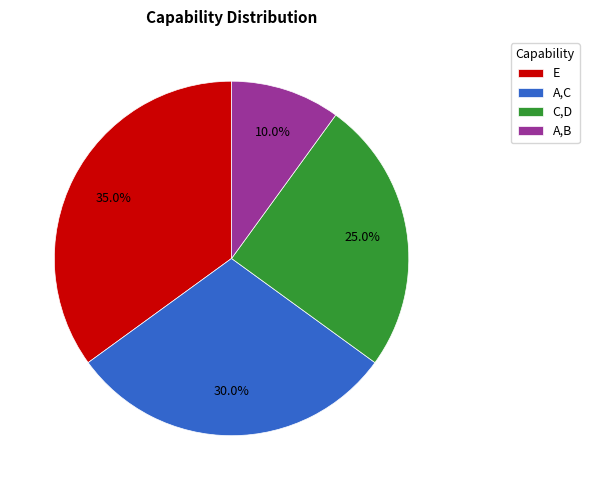

Which category has the smallest portion of the pie?

A,B